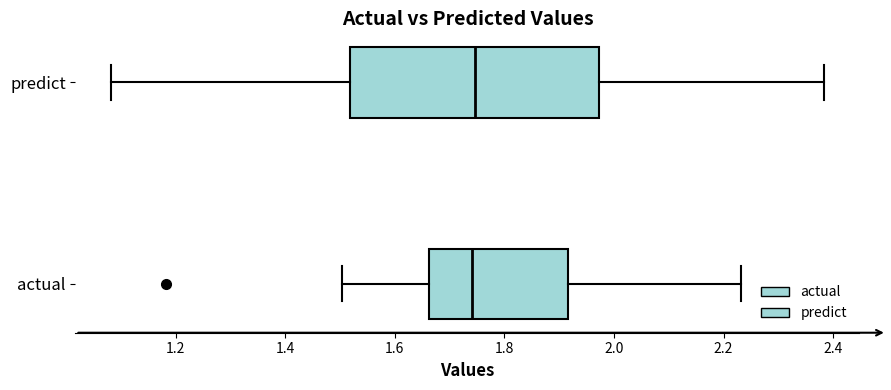

Reading bottom to top, transcribe this box plot: for each box, give where its median line is, the range the box spans, and where its two whiskers end, as read against the x-axis. The values are not printed on the chart, so give them approximately, as read against the axis.

actual: median 1.74, box 1.66 to 1.92, whiskers 1.50 to 2.24
predict: median 1.74, box 1.52 to 1.98, whiskers 1.08 to 2.38